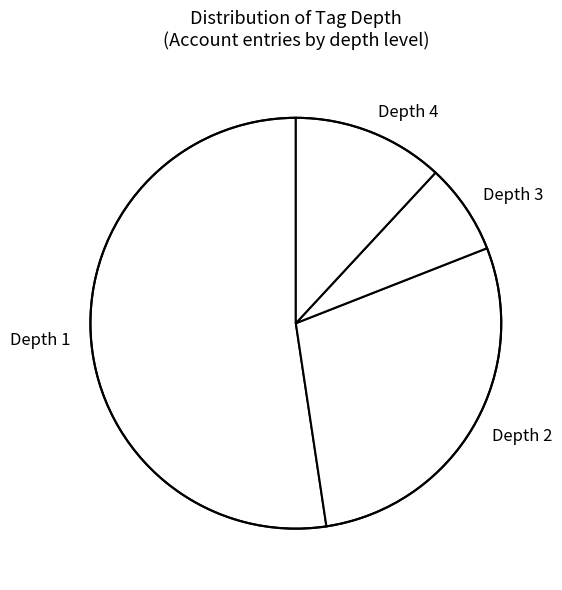

Which category has the biggest portion of the pie?

Depth 1